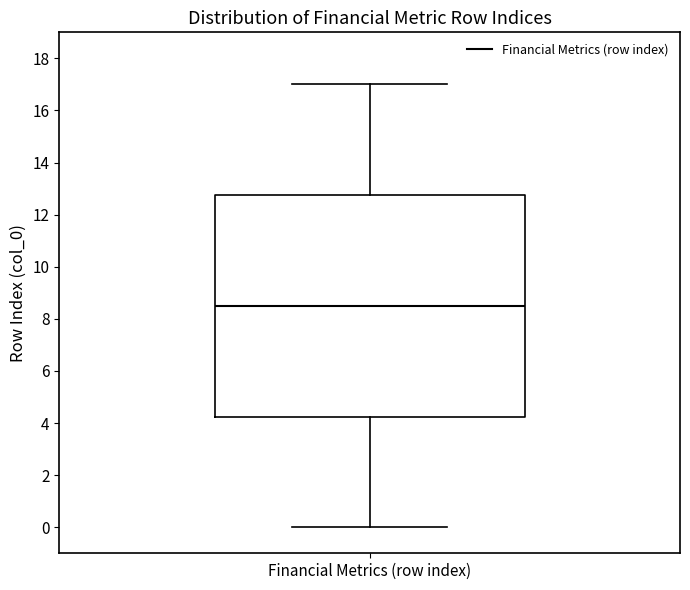

Read this box plot against the y-axis: the position of the median line, the range covered by the box, and the ends of both whiskers. The values are not printed on the chart, so give them approximately, as read against the axis.

median 8.6, box 4.2 to 12.8, whiskers 0.0 to 17.0